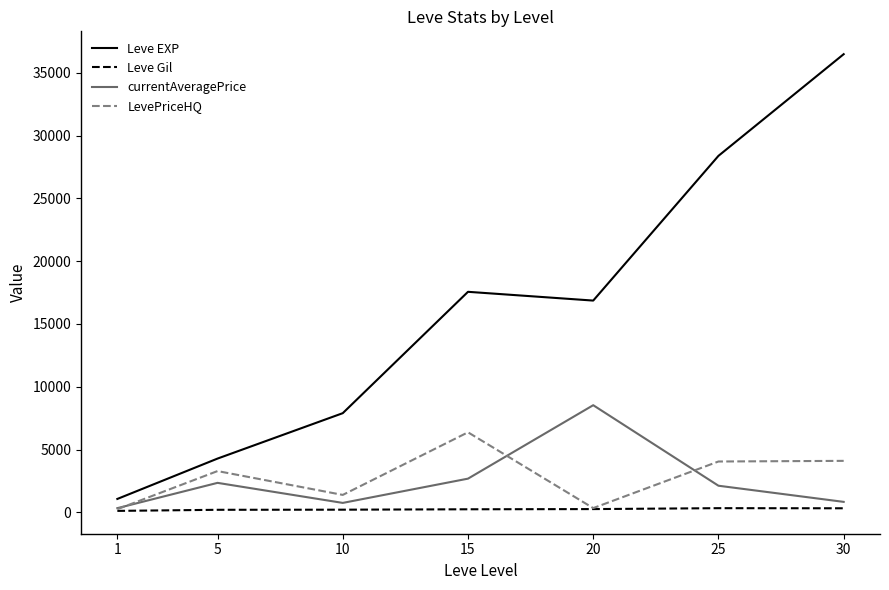

What is the minimum value shown in the chart?

113.5